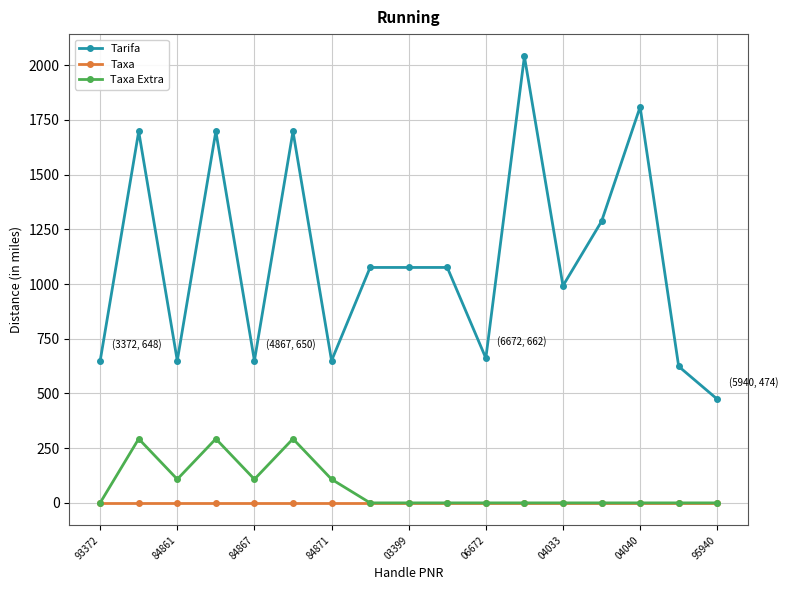

Which series has the largest range (max minus min)?

Tarifa